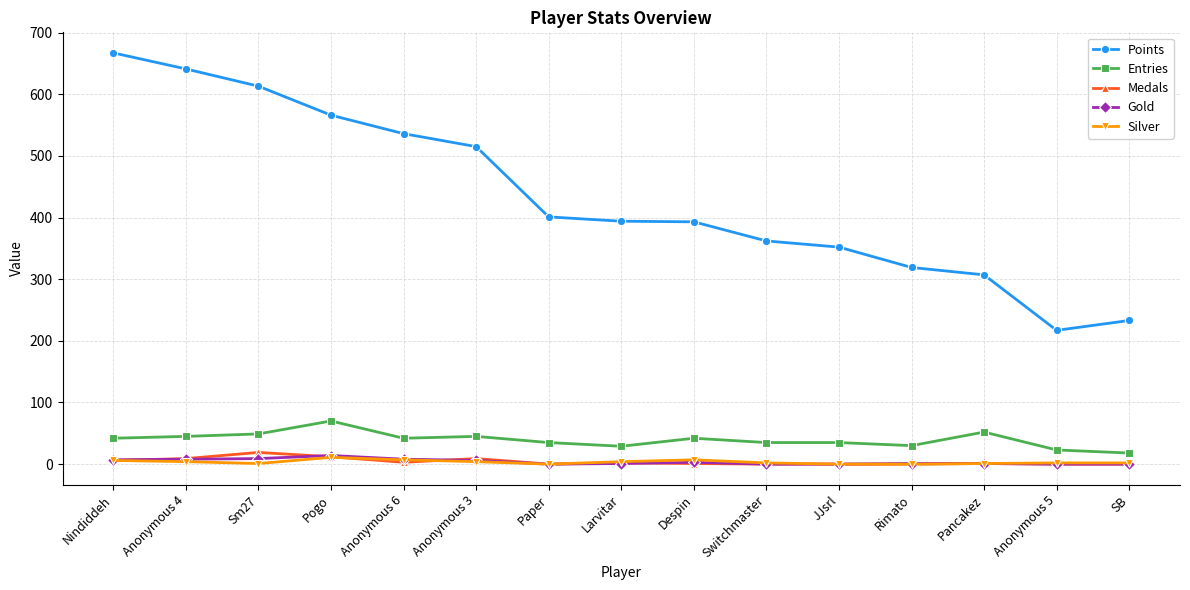

True or false: Entries and Medals cross at least once.

False